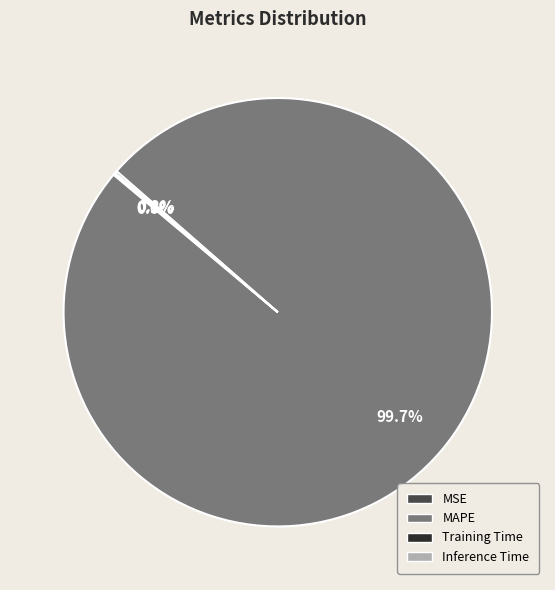

To the nearest percent, what is the average slice percentage?

25%